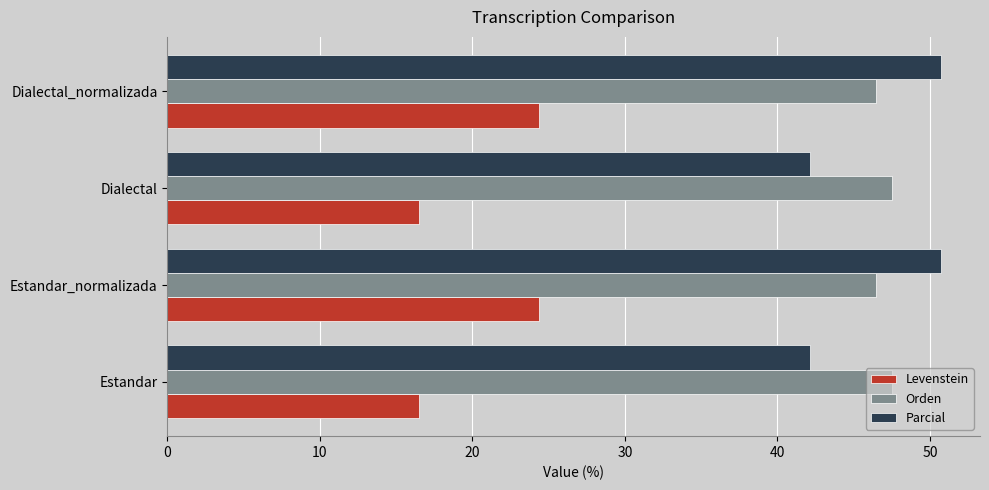

True or false: Levenstein has a value of 40.5 at Dialectal_normalizada.

False